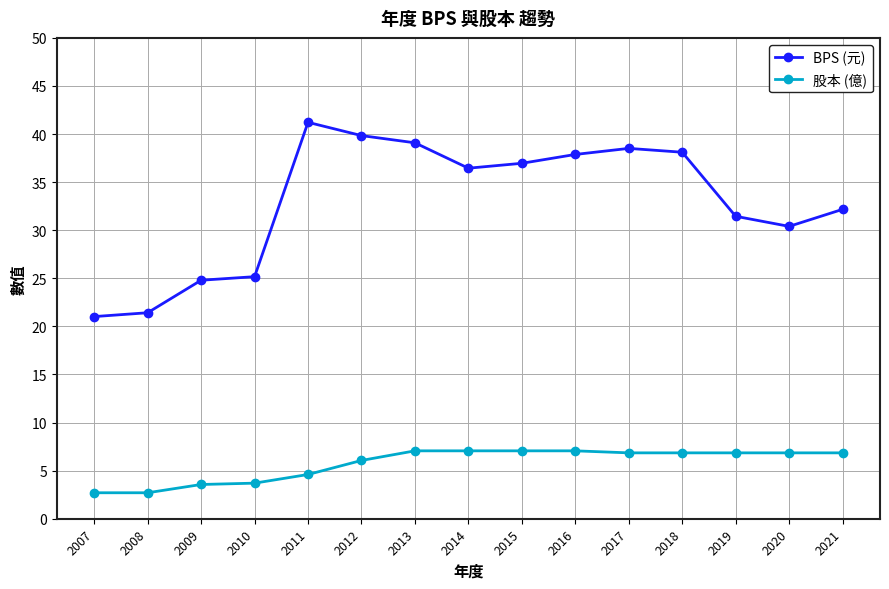

What is the difference between the highest and lowest values at 2009?

21.2